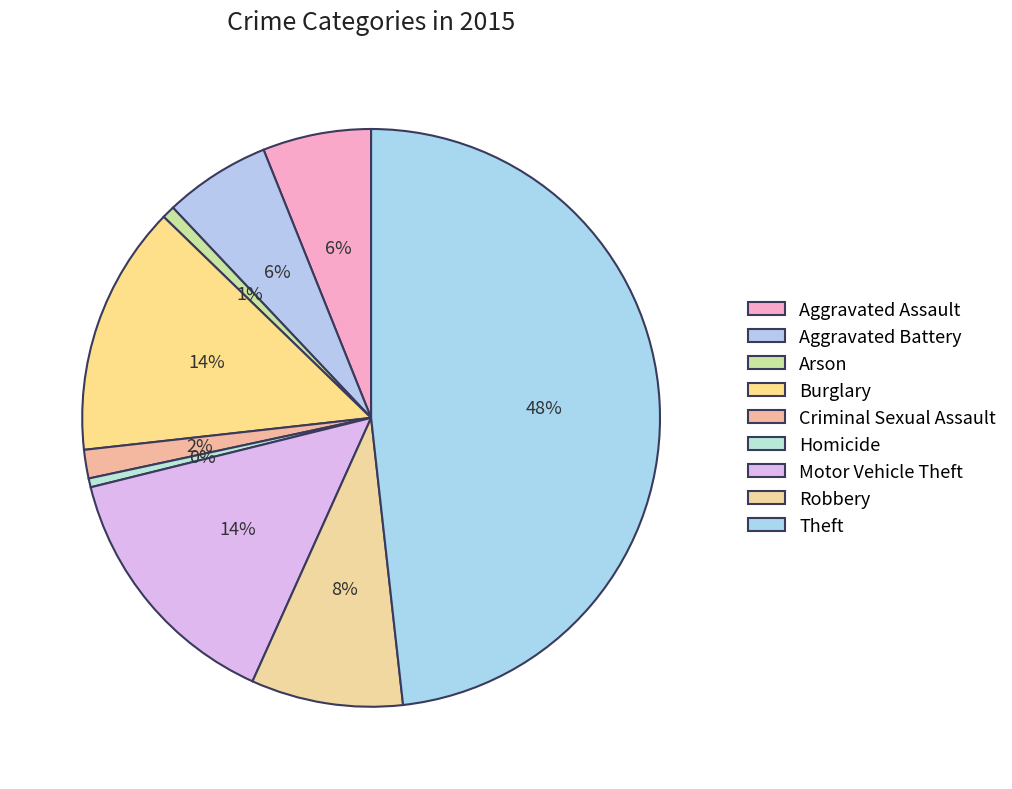

To the nearest percent, what is the combined percentage of Robbery and Aggravated Assault?

15%